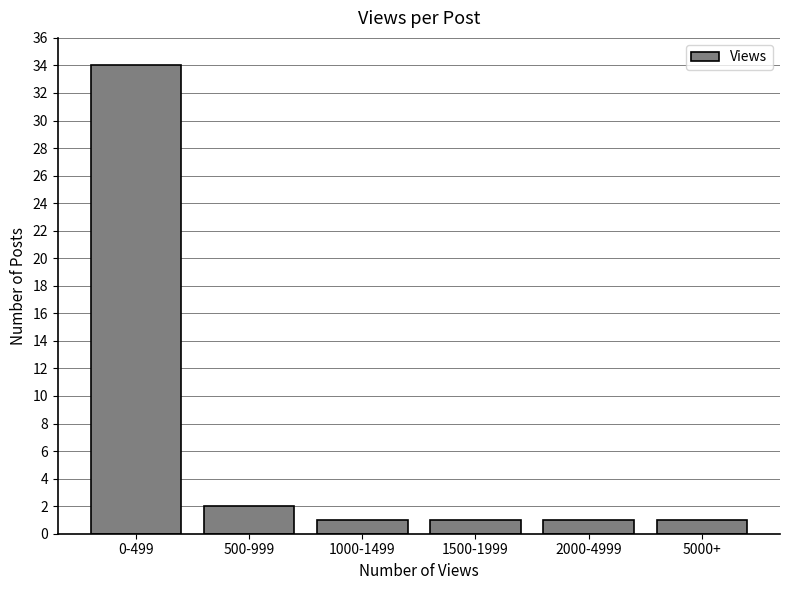

Reading left to right, transcribe all the data shown in this chart.

0-499=34	500-999=2	1000-1499=1	1500-1999=1	2000-4999=1	5000+=1